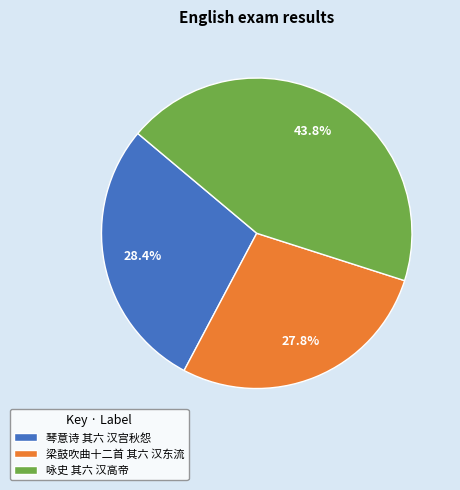

Is it true that 琴意诗 其六 汉宫秋怨 is 28% of the pie?

True